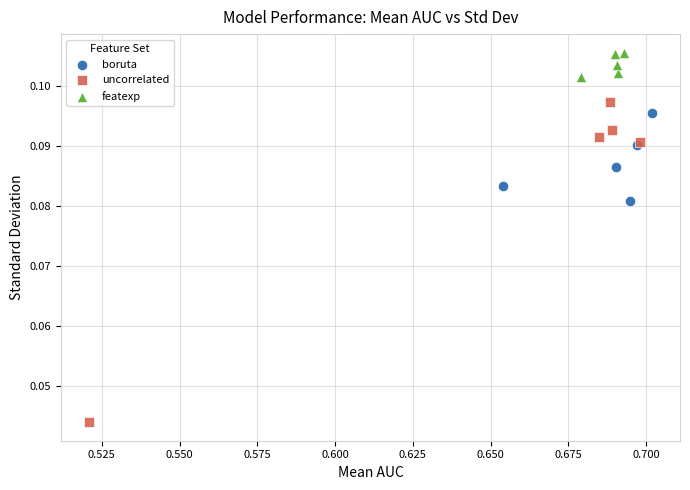

Which series reaches the minimum Y coordinate?

uncorrelated